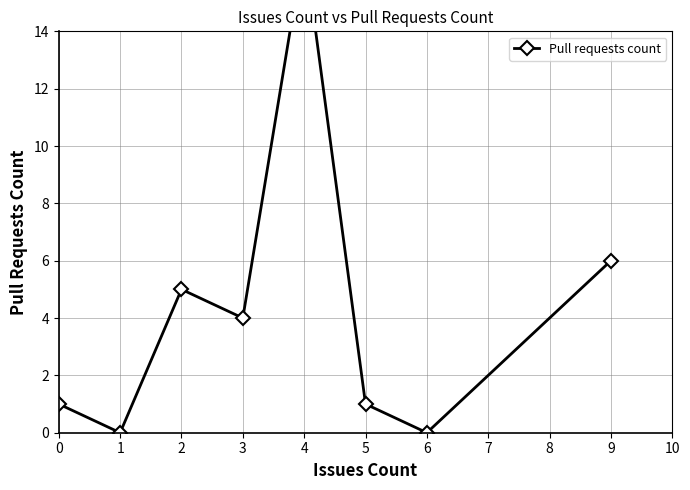

Reading left to right, extract all data points from this chart.

1	0	5	4	17	1	0	6